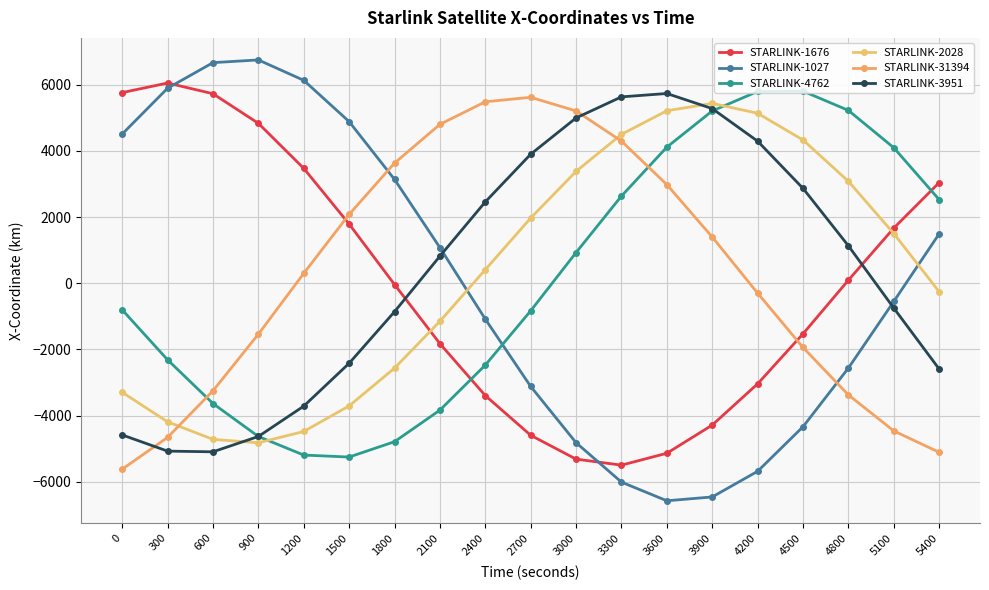

Which series changed the most between 300 and 1200?

STARLINK-31394